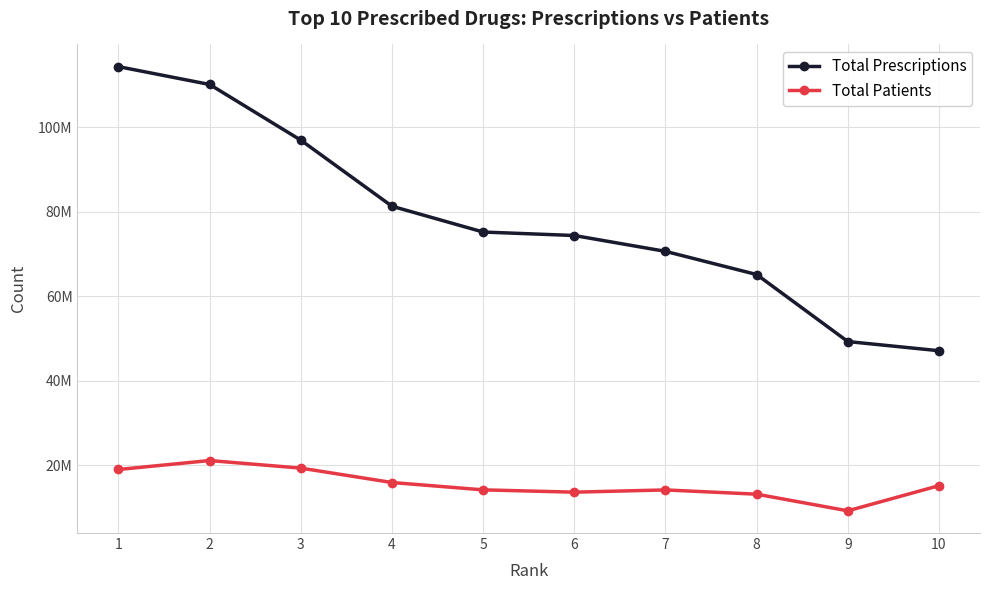

True or false: Total Prescriptions and Total Patients intersect in this chart.

False